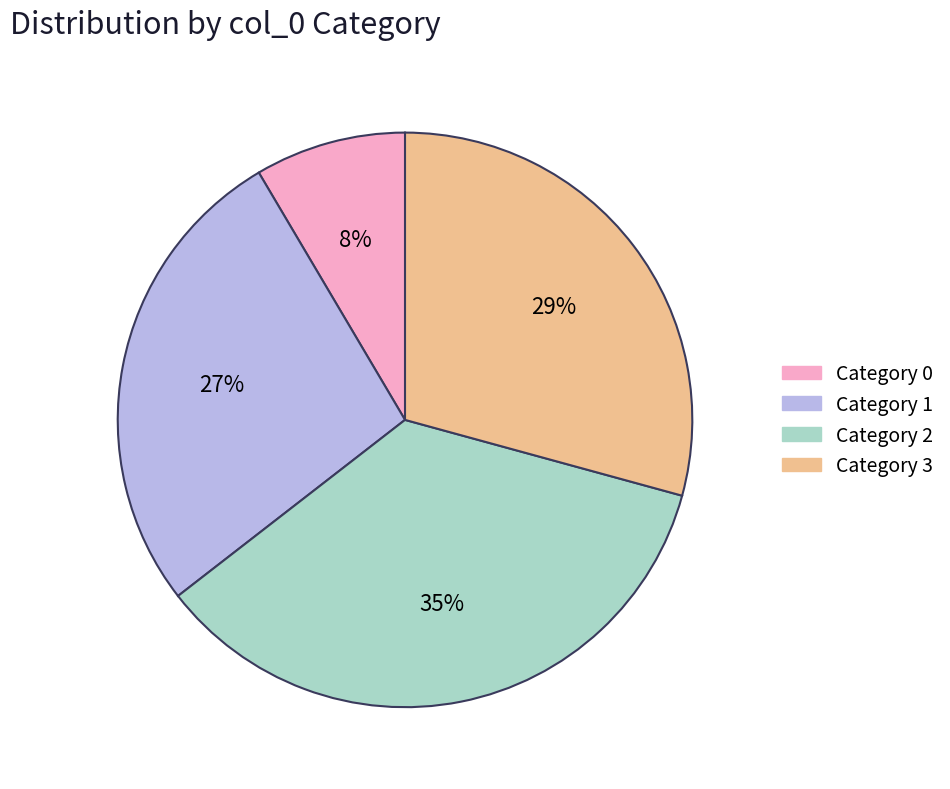

Does any single category account for the majority?

No